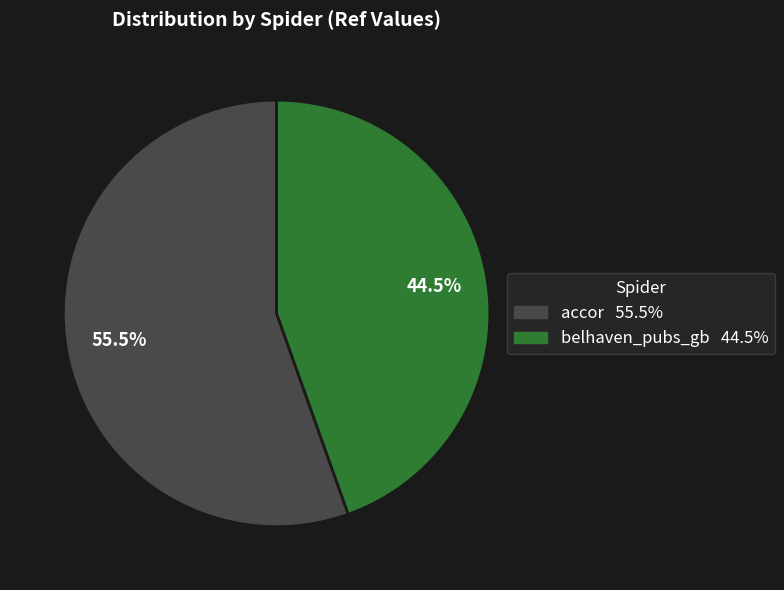

Between accor and belhaven_pubs_gb, which is larger?

accor